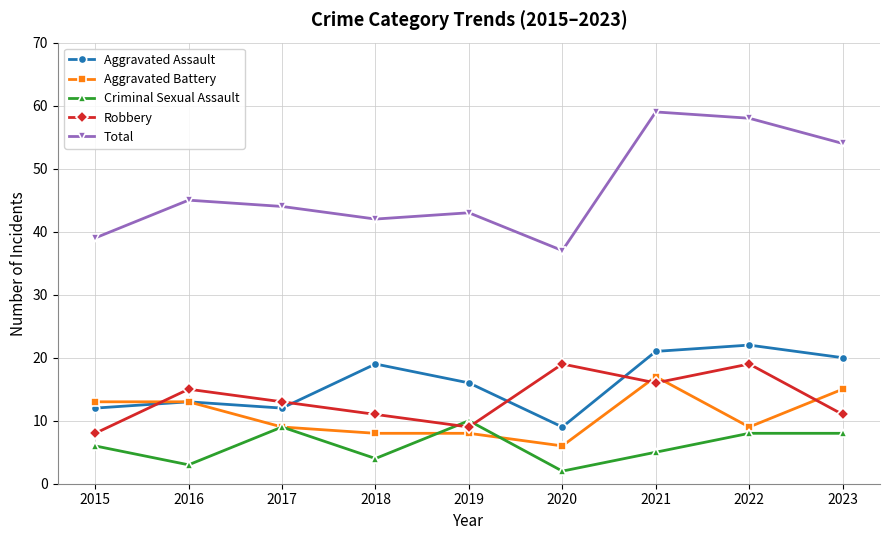

What is the spread (max minus min) of values at 2016?

42